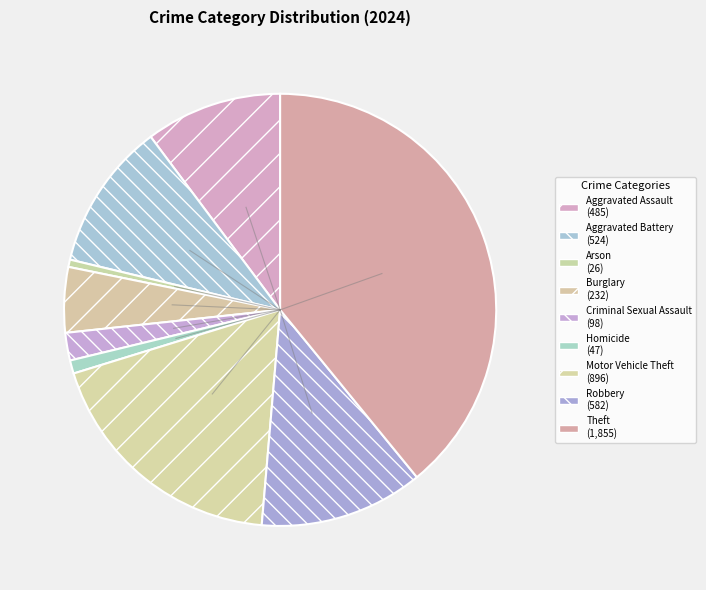

Which slice is the largest?

Theft